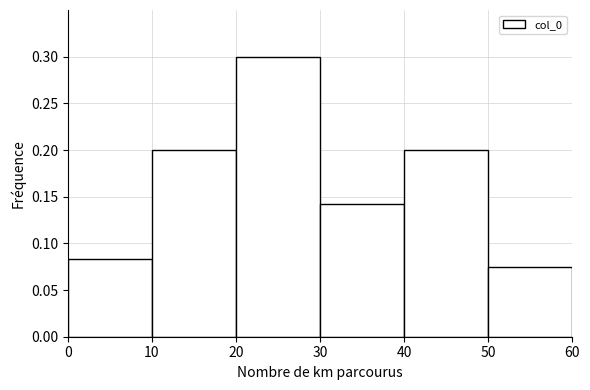

Over which range of the x-axis is the bar tallest?

20 to 30